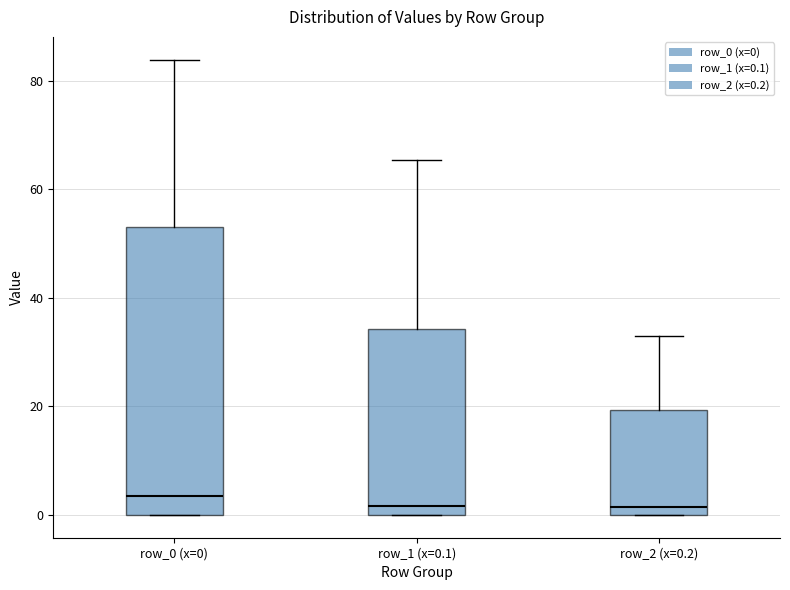

Reading left to right, transcribe this box plot: for each box, give where its median line is, the range the box spans, and where its two whiskers end, as read against the y-axis. The values are not printed on the chart, so give them approximately, as read against the axis.

row_0 (x=0): median 4, box 0 to 54, whiskers 0 to 84
row_1 (x=0.1): median 2, box 0 to 34, whiskers 0 to 66
row_2 (x=0.2): median 2, box 0 to 20, whiskers 0 to 34